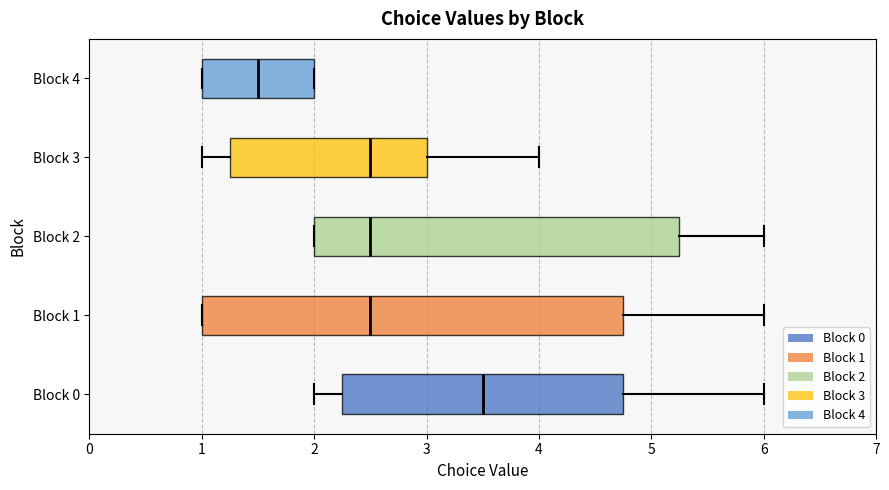

Reading bottom to top, read every box against the x-axis: the position of its median line, the range the box covers, and the ends of its whiskers. The values are not printed on the chart, so give them approximately, as read against the axis.

Block 0: median 3.5, box 2.3 to 4.8, whiskers 2.0 to 6.0
Block 1: median 2.5, box 1.0 to 4.8, whiskers 1.0 to 6.0
Block 2: median 2.5, box 2.0 to 5.3, whiskers 2.0 to 6.0
Block 3: median 2.5, box 1.3 to 3.0, whiskers 1.0 to 4.0
Block 4: median 1.5, box 1.0 to 2.0, whiskers 1.0 to 2.0